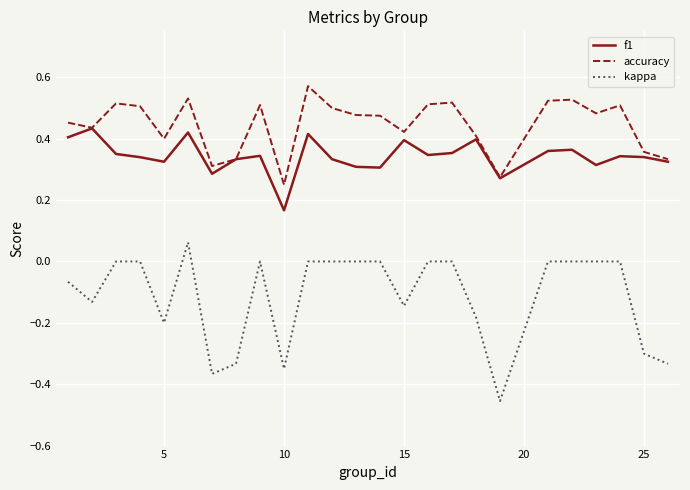

Which series has the largest total across all categories?

accuracy